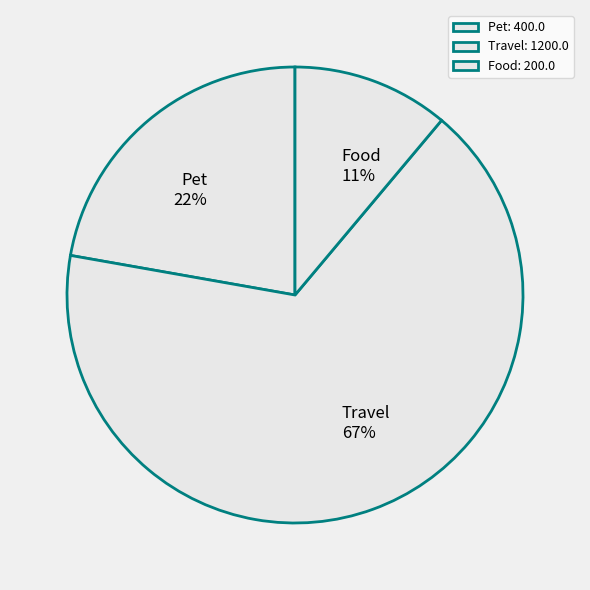

Which category accounts for the majority?

Travel